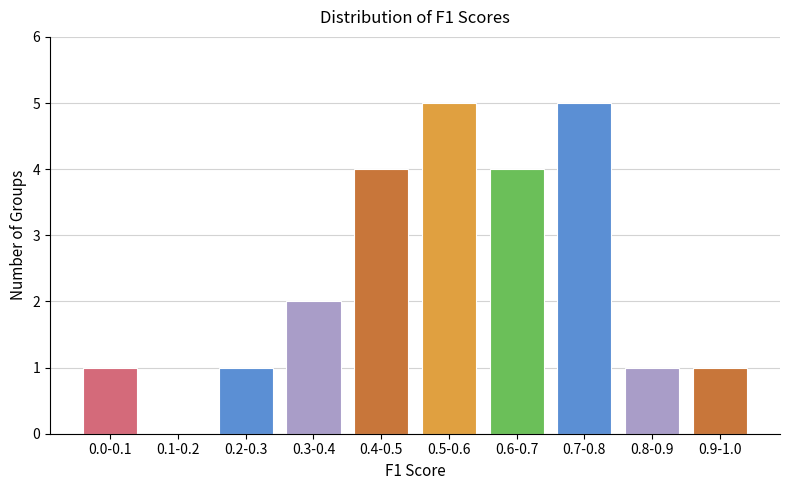

The chart shows a value of 4 at 0.6-0.7. True or false?

True